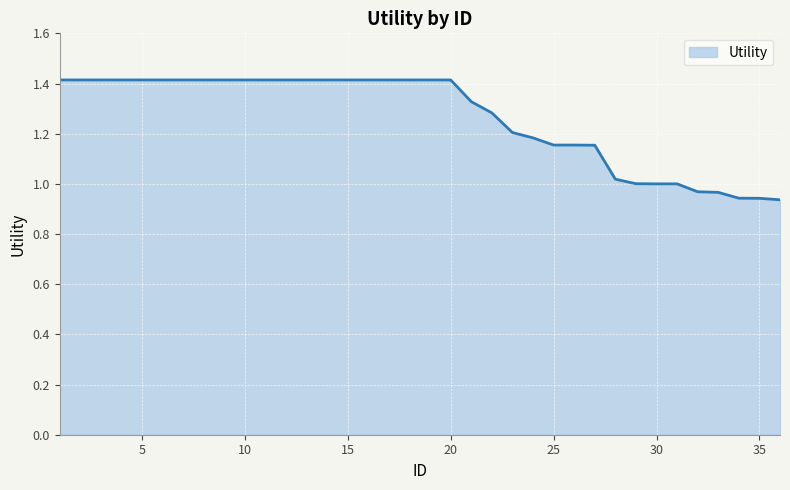

Reading right to left, list all the values displayed in this chart.

0.9	0.9	0.9	1.0	1.0	1.0	1.0	1.0	1.0	1.2	1.2	1.2	1.2	1.2	1.3	1.3	1.4	1.4	1.4	1.4	1.4	1.4	1.4	1.4	1.4	1.4	1.4	1.4	1.4	1.4	1.4	1.4	1.4	1.4	1.4	1.4